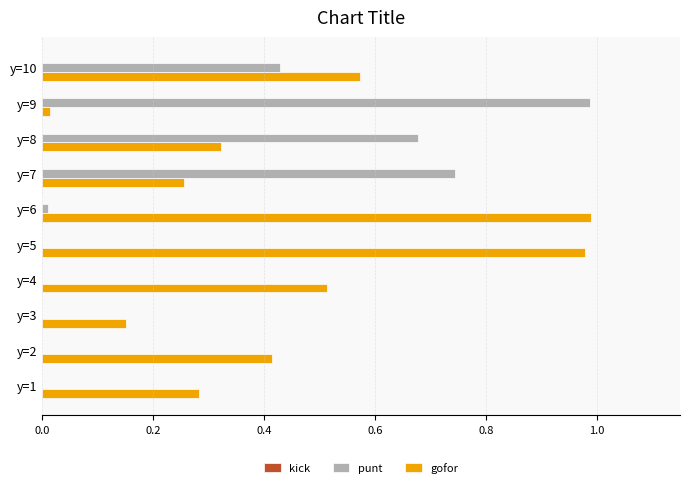

Is the value of gofor at y=9 greater than the value of punt at y=9?

No